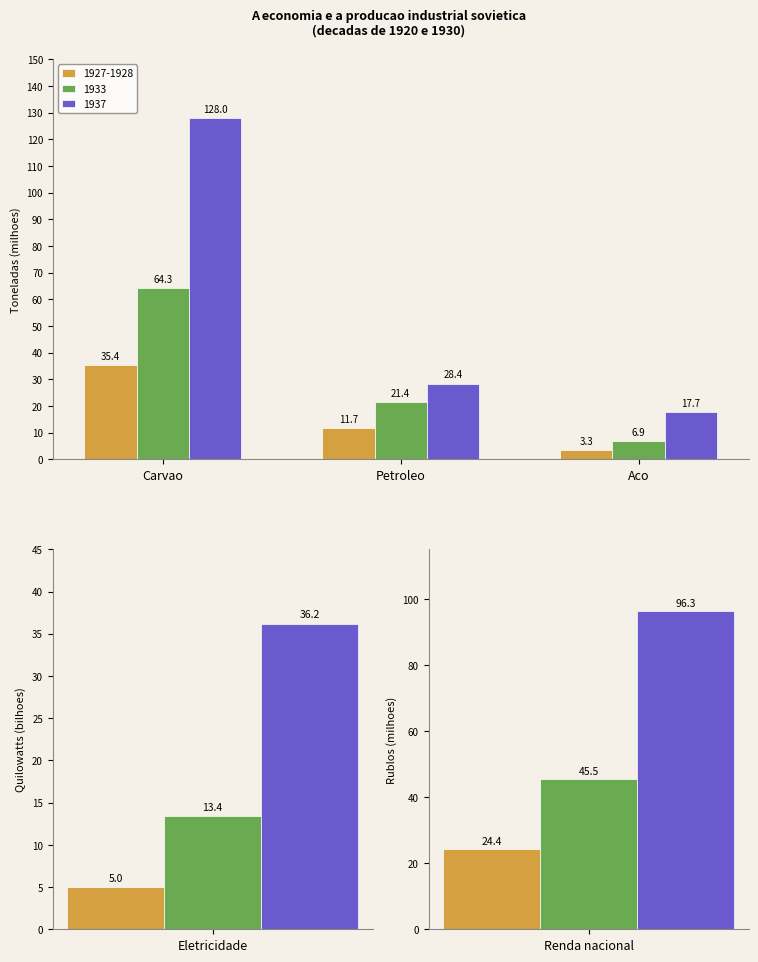

Rank the series by their maximum value, from lowest to highest.

1927-1928, 1933, 1937